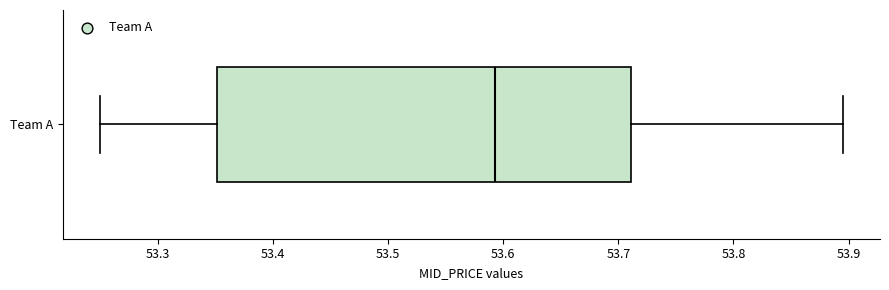

Transcribe this box plot: give where the median line is, the range the box spans, and where the two whiskers end, as read against the x-axis. The values are not printed on the chart, so give them approximately, as read against the axis.

median 53.59, box 53.35 to 53.71, whiskers 53.25 to 53.90